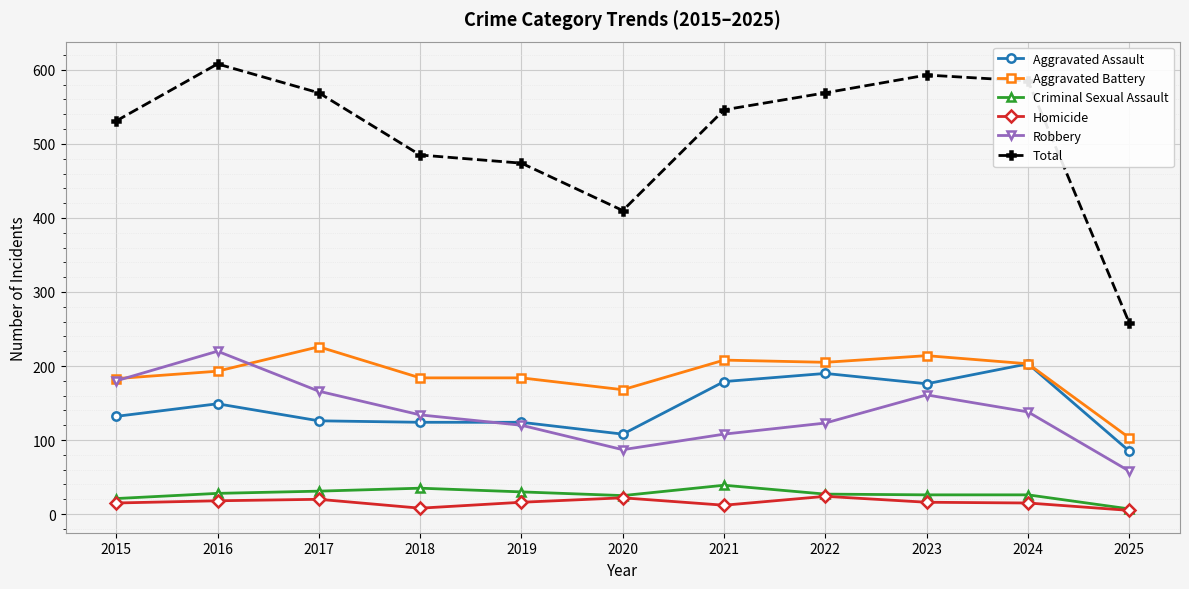

What is the total value across all series at 2023?

1186